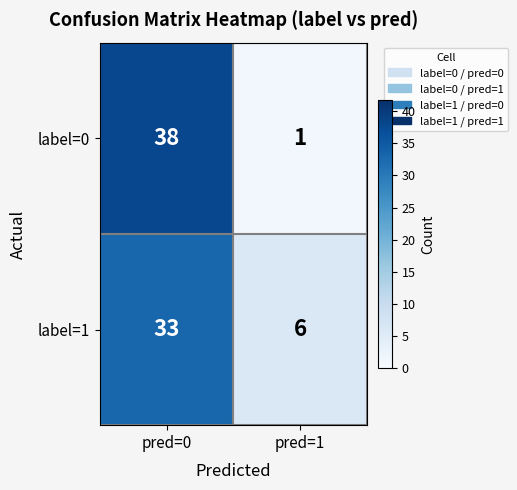

How many values in the label=1 series are below 33?

1